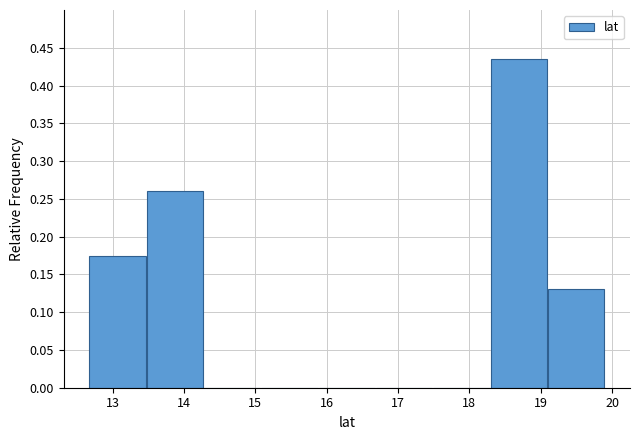

What is the height of the bar covering 12.7 to 13.5 on the x-axis? Neither the bar edges nor the heights are printed on the chart, so give them approximately, as read against the axes.

0.175